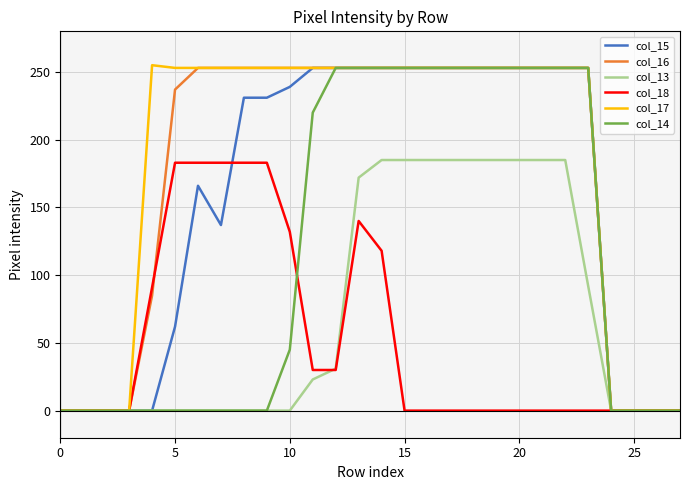

What is the greatest value displayed?

255